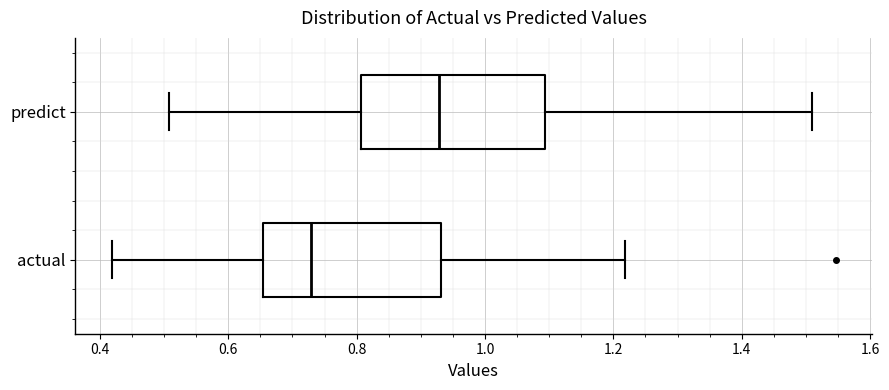

Reading bottom to top, transcribe this box plot: for each box, give where its median line is, the range the box spans, and where its two whiskers end, as read against the x-axis. The values are not printed on the chart, so give them approximately, as read against the axis.

actual: median 0.72, box 0.66 to 0.94, whiskers 0.42 to 1.22
predict: median 0.92, box 0.80 to 1.10, whiskers 0.50 to 1.50